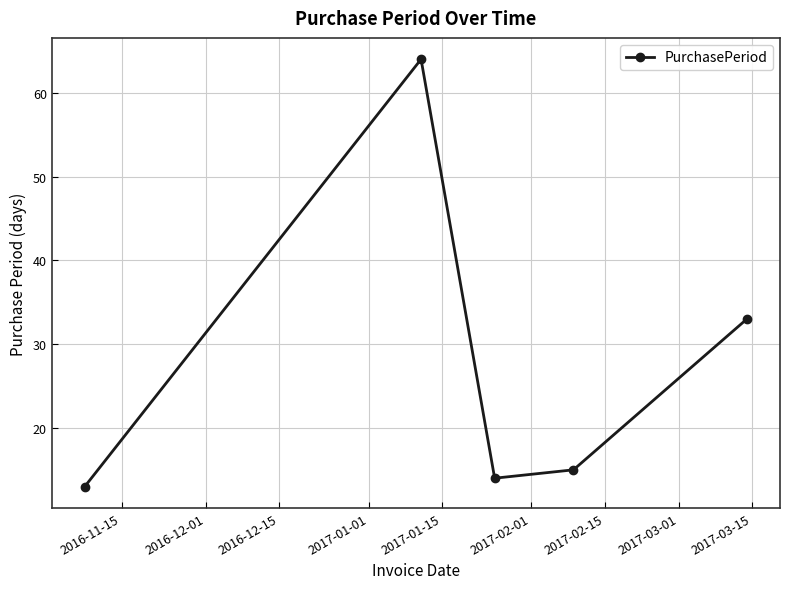

What is the minimum value shown in the chart?

13